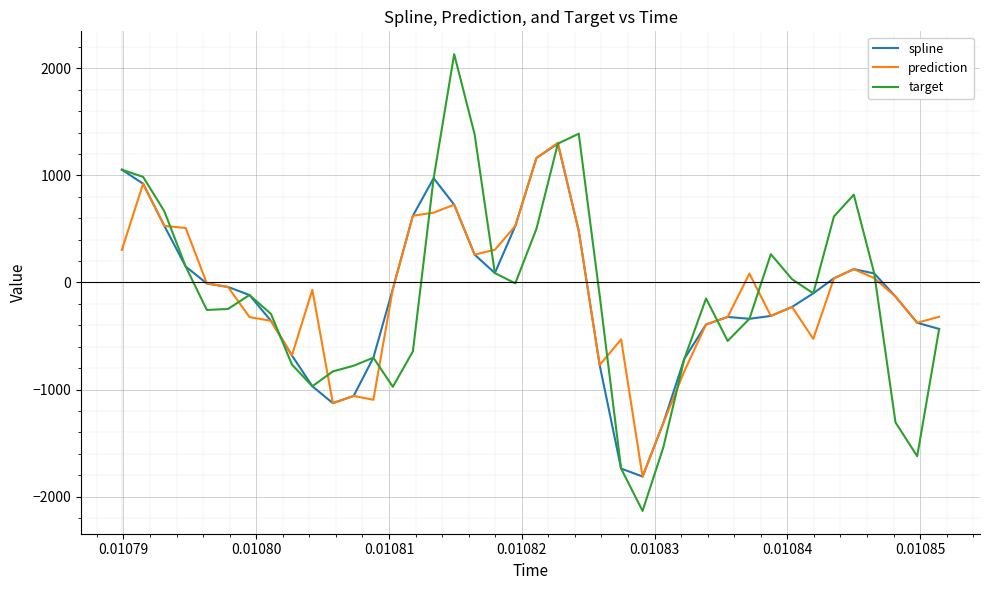

Which series has the largest range (max minus min)?

target